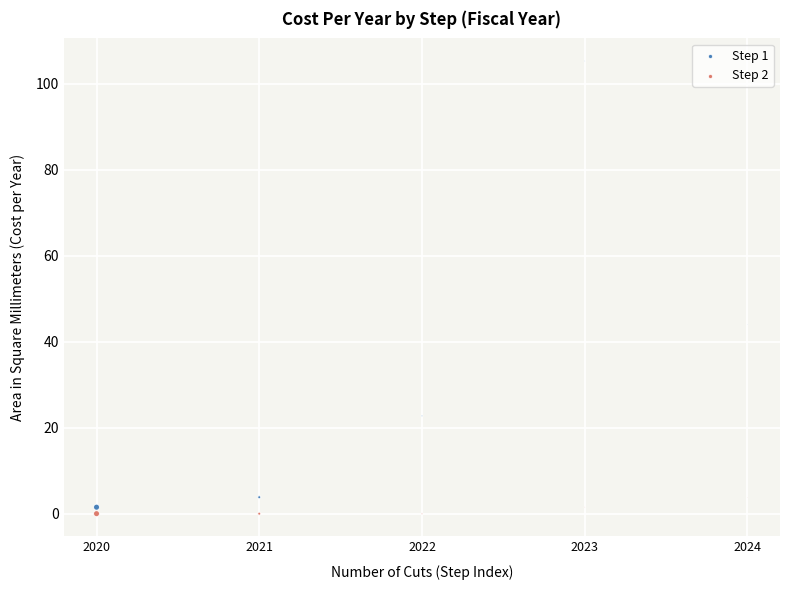

What are all the series names shown in the legend?

Step 1, Step 2